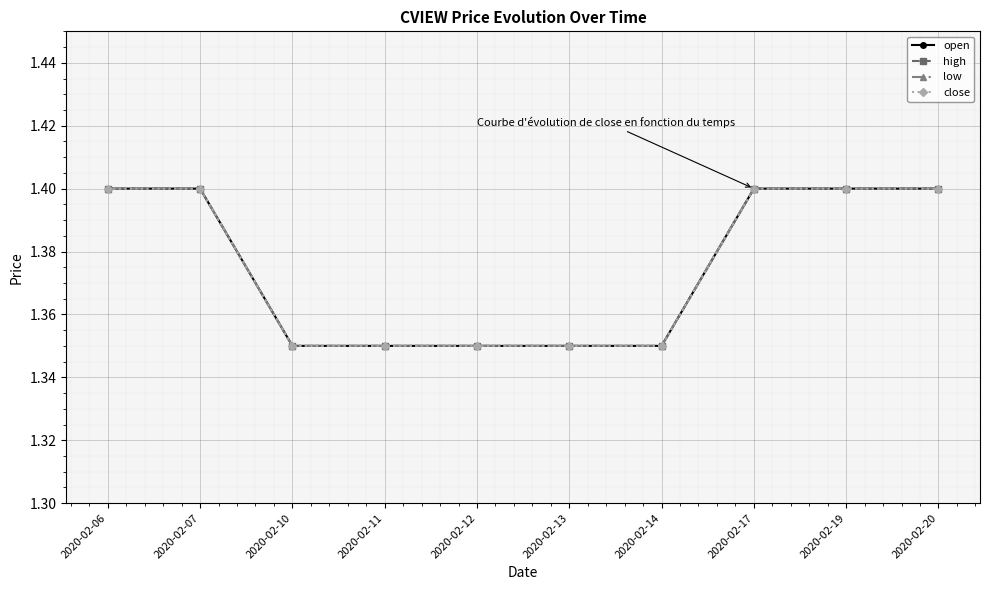

Is this an area chart (filled region under the line)?

No